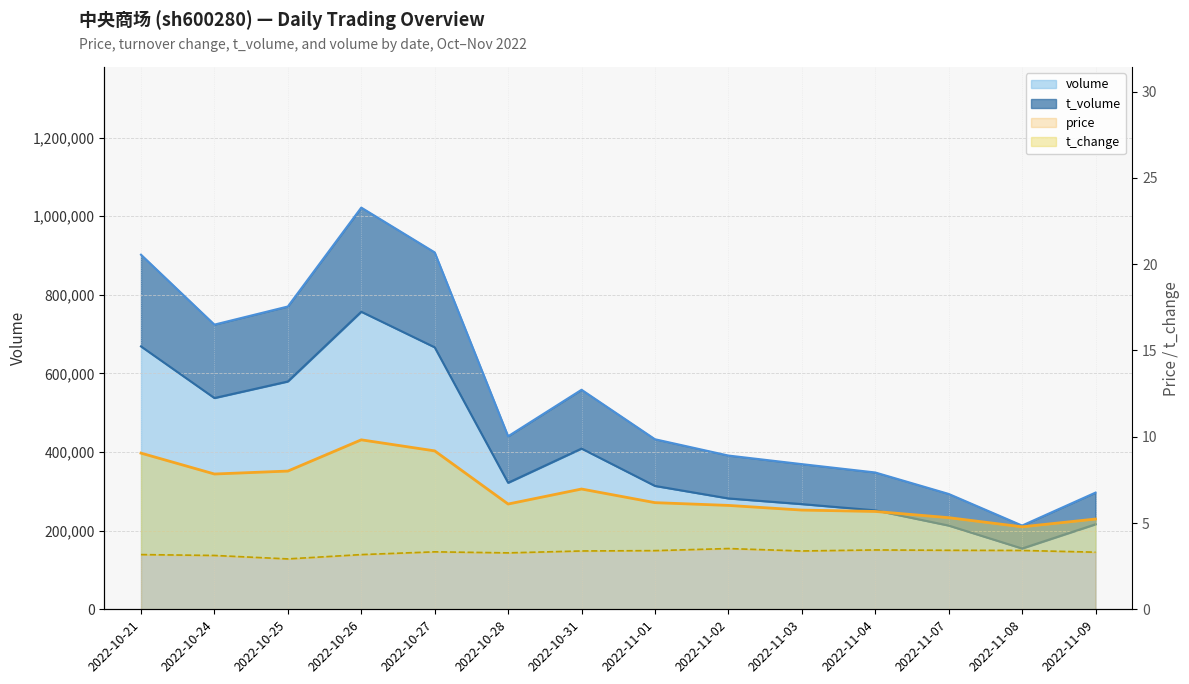

What is the difference between the t_volume values at 2022-10-25 and 2022-11-04?

2.3